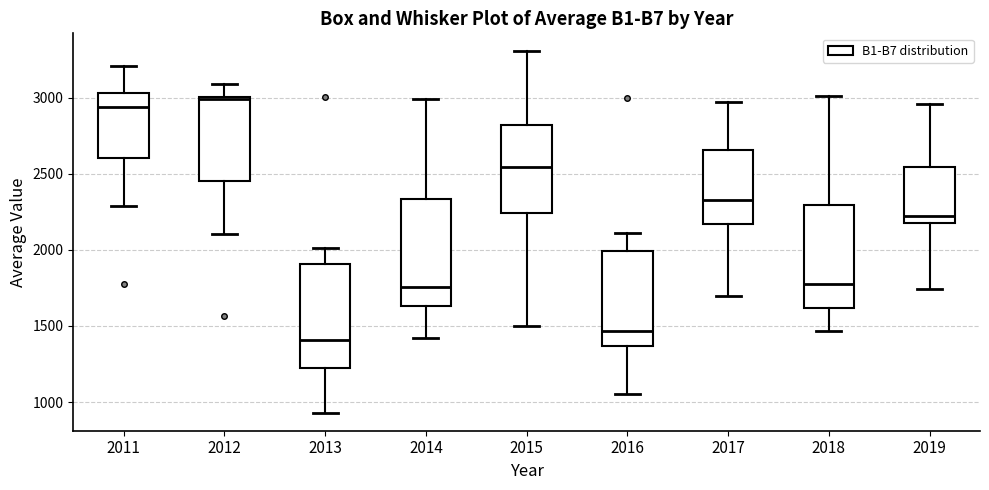

Reading left to right, transcribe this box plot: for each box, give where its median line is, the range the box spans, and where its two whiskers end, as read against the y-axis. The values are not printed on the chart, so give them approximately, as read against the axis.

2011: median 2950, box 2600 to 3050, whiskers 2300 to 3200
2012: median 3000, box 2450 to 3000, whiskers 2100 to 3100
2013: median 1400, box 1200 to 1900, whiskers 950 to 2000
2014: median 1750, box 1650 to 2350, whiskers 1400 to 3000
2015: median 2550, box 2250 to 2800, whiskers 1500 to 3300
2016: median 1450, box 1350 to 2000, whiskers 1050 to 2100
2017: median 2350, box 2150 to 2650, whiskers 1700 to 2950
2018: median 1750, box 1600 to 2300, whiskers 1450 to 3000
2019: median 2200 (just above the box's lower edge), box 2200 to 2550, whiskers 1750 to 2950